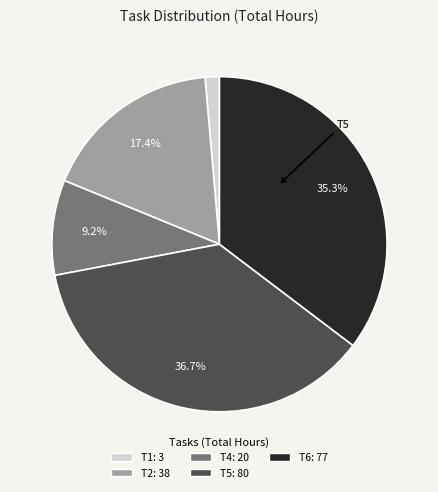

Does T5 represent more than half of the total?

No